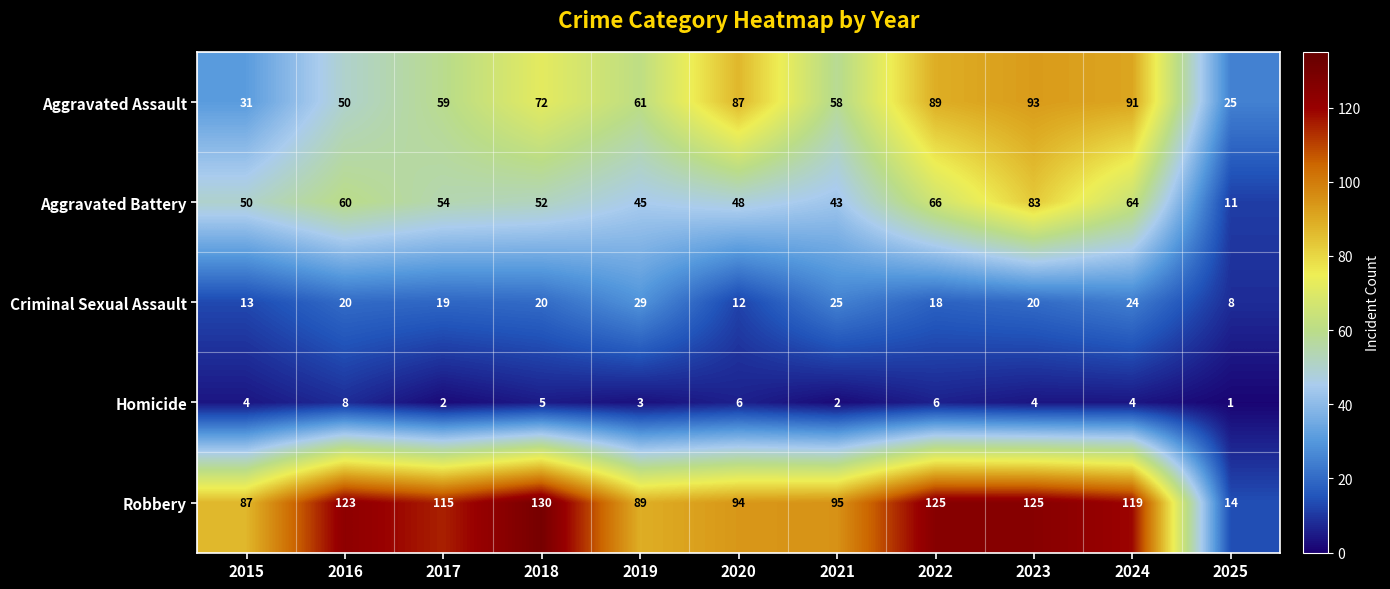

What is the sum of the Aggravated Battery values at 2020 and 2015?

98